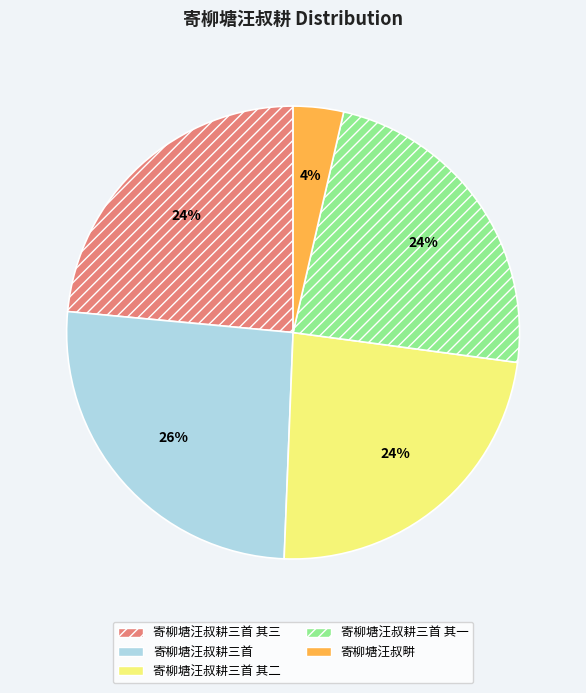

True or false: 寄柳塘汪叔耕三首 accounts for 13% of the total.

False